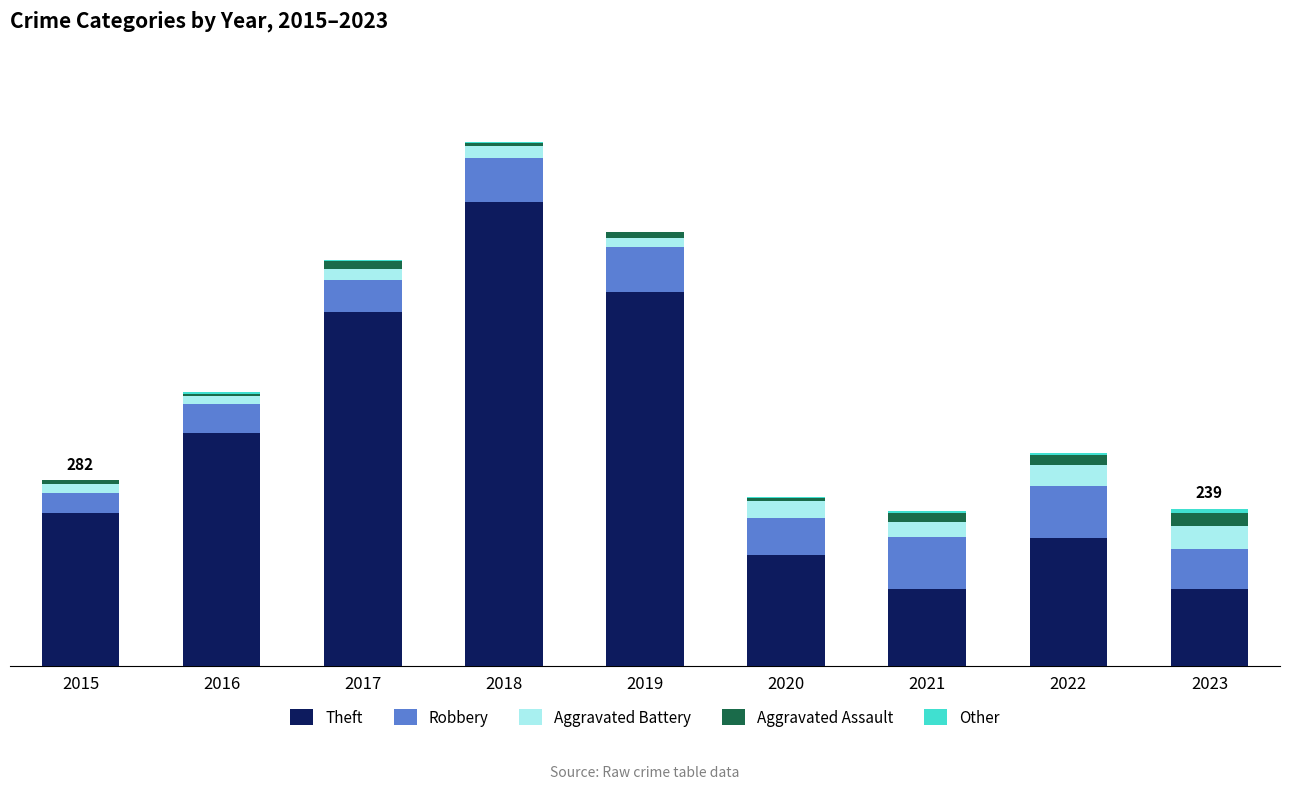

Are the bars grouped side by side (vs. stacked)?

No